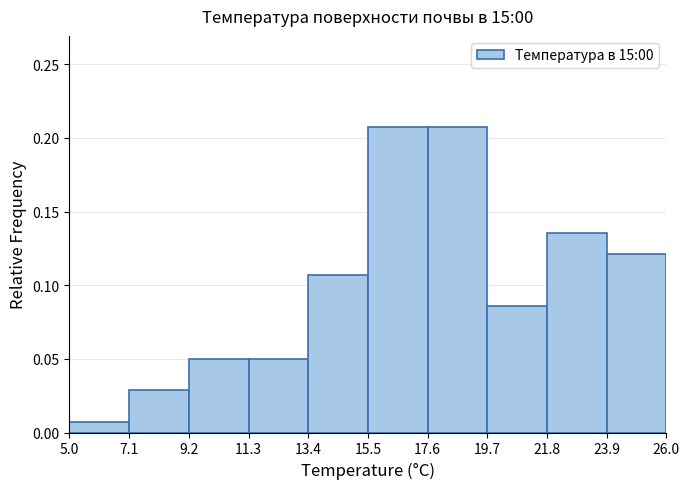

Reading left to right, list every bar in this chart as the range it spans on the x-axis followed by its height. The values are not printed on the chart, so give them approximately, as read against the axis.

5.0 to 7.1: 0.005
7.1 to 9.2: 0.030
9.2 to 11.3: 0.050
11.3 to 13.4: 0.050
13.4 to 15.5: 0.105
15.5 to 17.6: 0.205
17.6 to 19.7: 0.205
19.7 to 21.8: 0.085
21.8 to 23.9: 0.135
23.9 to 26.0: 0.120